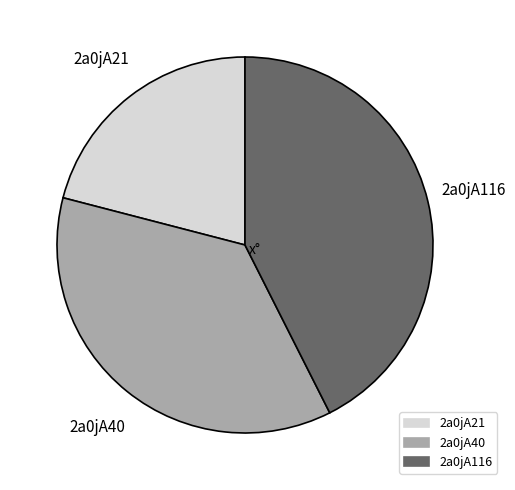

Count the number of slices in the pie.

3